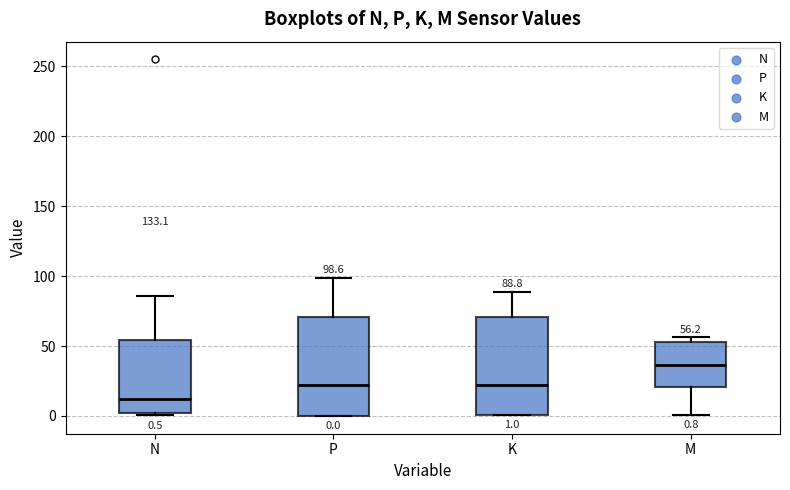

Which box has the highest median line?

M